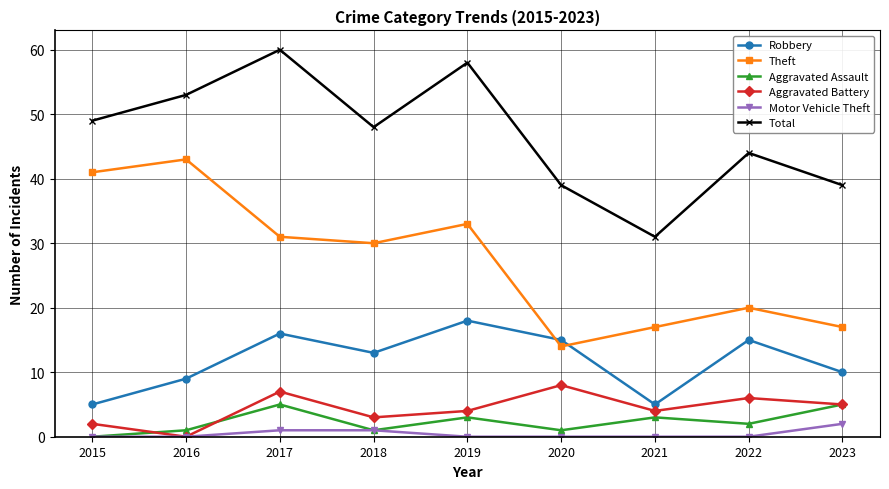

Does the chart have visible grid lines?

Yes